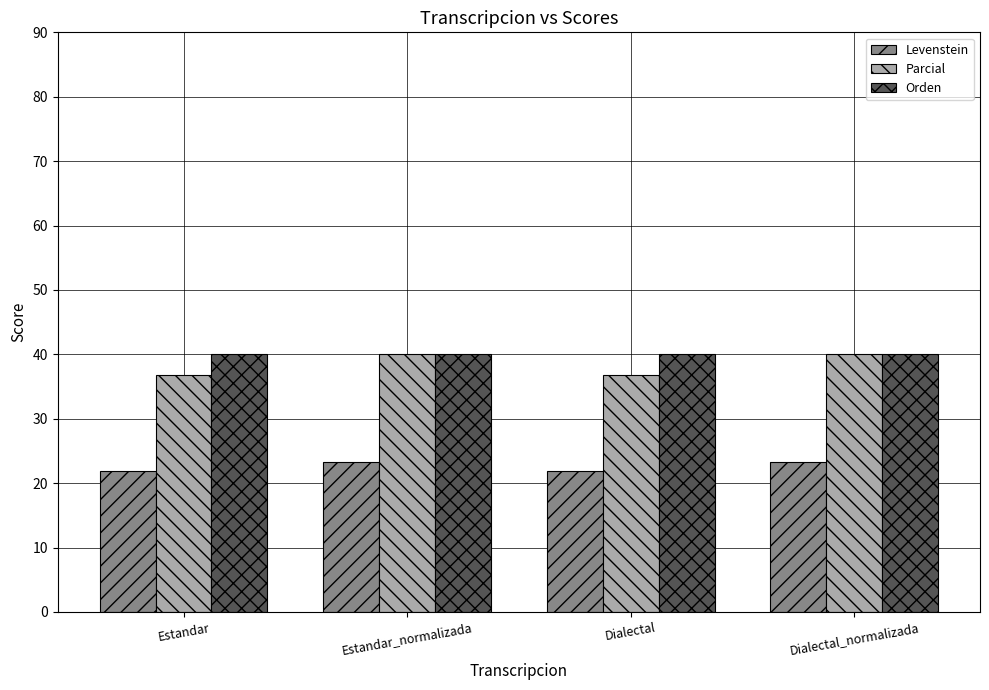

The value of Levenstein at Estandar is 10.4. True or false?

False